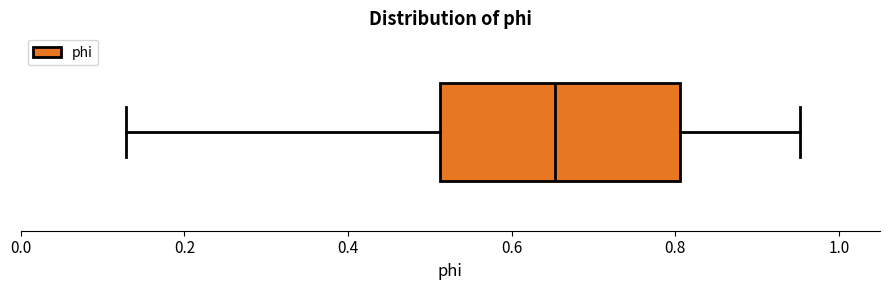

Read this box plot against the x-axis: the position of the median line, the range covered by the box, and the ends of both whiskers. The values are not printed on the chart, so give them approximately, as read against the axis.

median 0.66, box 0.52 to 0.80, whiskers 0.12 to 0.96